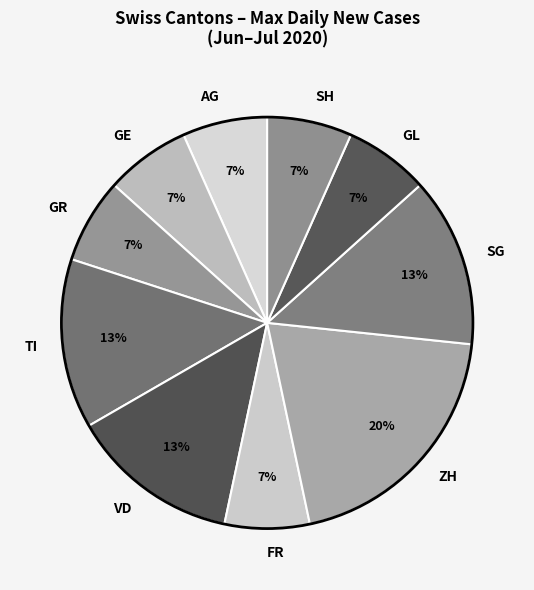

Does any single category account for the majority?

No